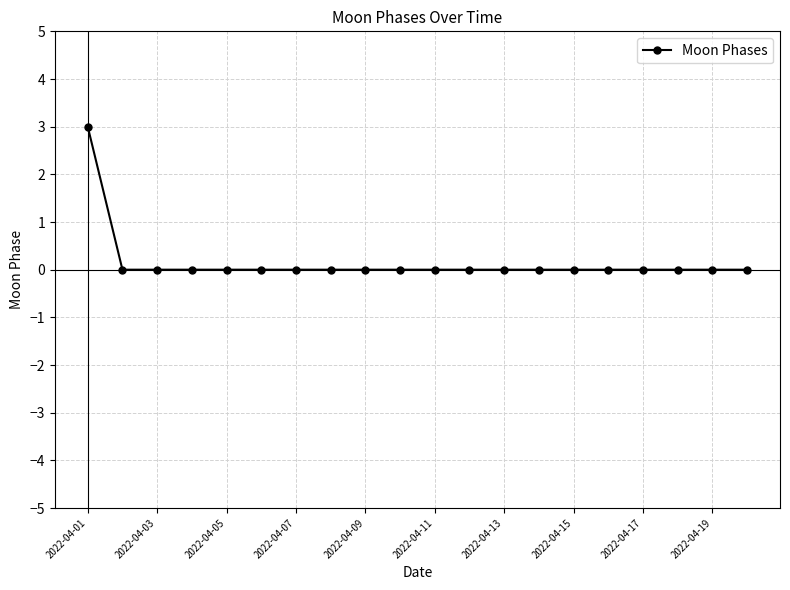

What is the value of the 1st point from the left?

3